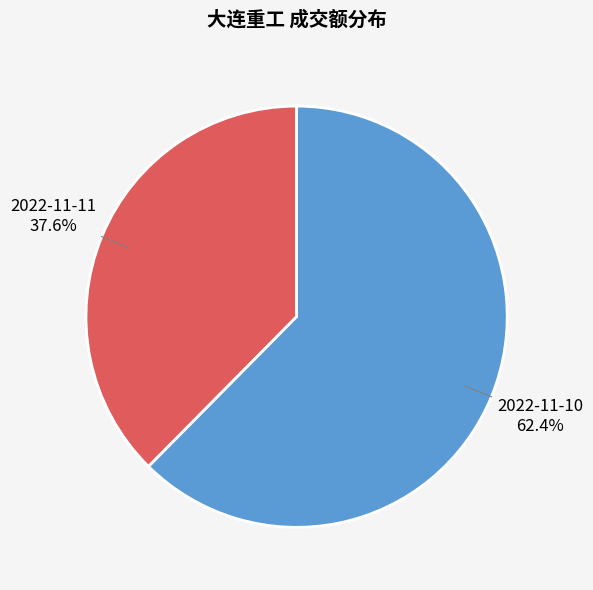

How many slices are in this pie chart?

2